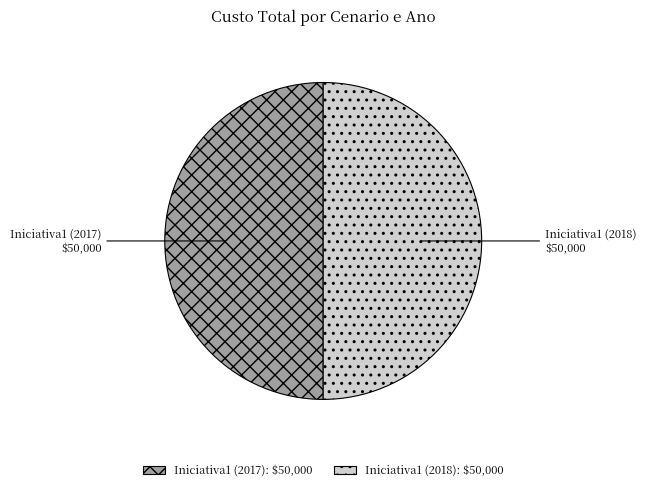

What is the ratio of the value at Iniciativa1 (2017) to the value at Iniciativa1 (2018)?

1.0